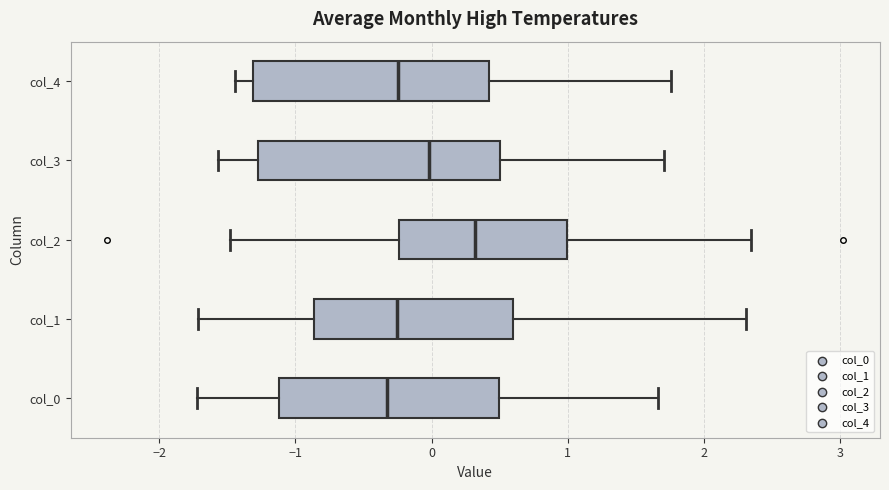

Where is the left edge of the box for col_2 on the x-axis? The values are not printed on the chart, so give them approximately, as read against the axis.

-0.2